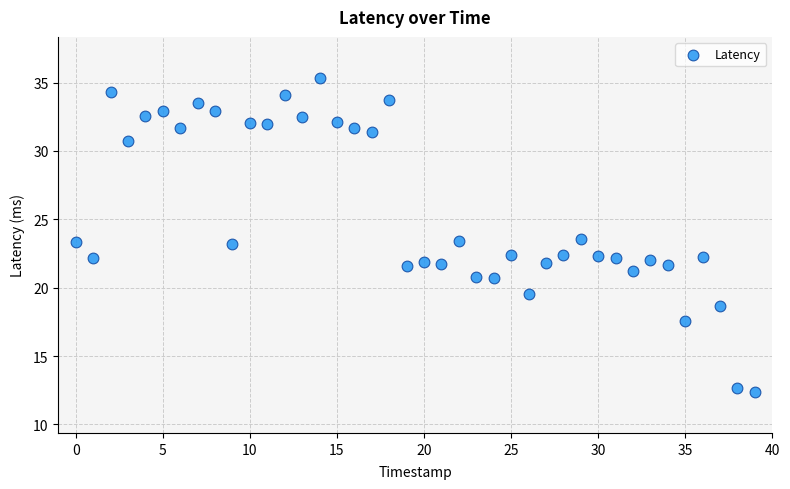

What is the range of Y values (max minus min)?

23.0